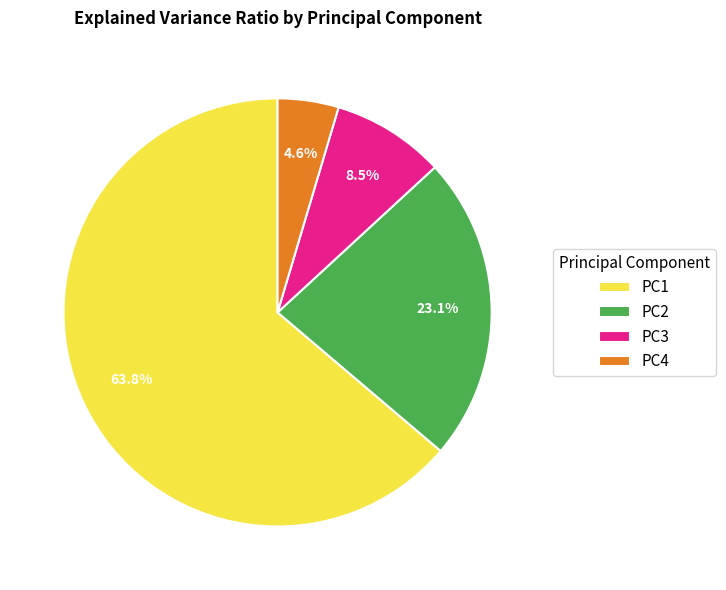

Which category has the biggest portion of the pie?

PC1